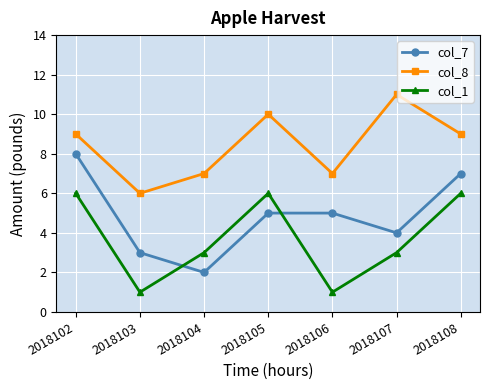

Which series changed the most between 2018105 and 2018107?

col_1